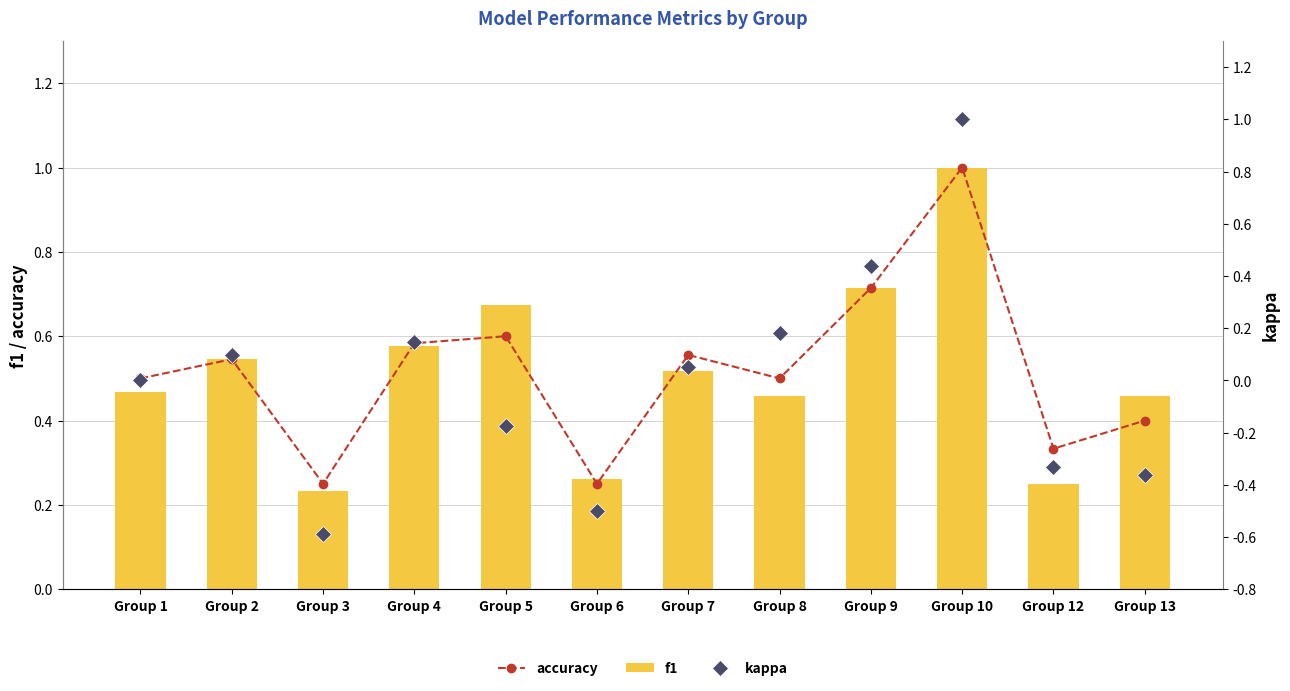

Reading left to right, transcribe all the data shown in this chart.

accuracy: Group 1=0.5	Group 2=0.5	Group 3=0.2	Group 4=0.6	Group 5=0.6	Group 6=0.2	Group 7=0.6	Group 8=0.5	Group 9=0.7	Group 10=1.0	Group 12=0.3	Group 13=0.4
f1: Group 1=0.5	Group 2=0.5	Group 3=0.2	Group 4=0.6	Group 5=0.7	Group 6=0.3	Group 7=0.5	Group 8=0.5	Group 9=0.7	Group 10=1.0	Group 12=0.2	Group 13=0.5
kappa: Group 1=0.0	Group 2=0.1	Group 3=-0.6	Group 4=0.1	Group 5=-0.2	Group 6=-0.5	Group 7=0.1	Group 8=0.2	Group 9=0.4	Group 10=1.0	Group 12=-0.3	Group 13=-0.4